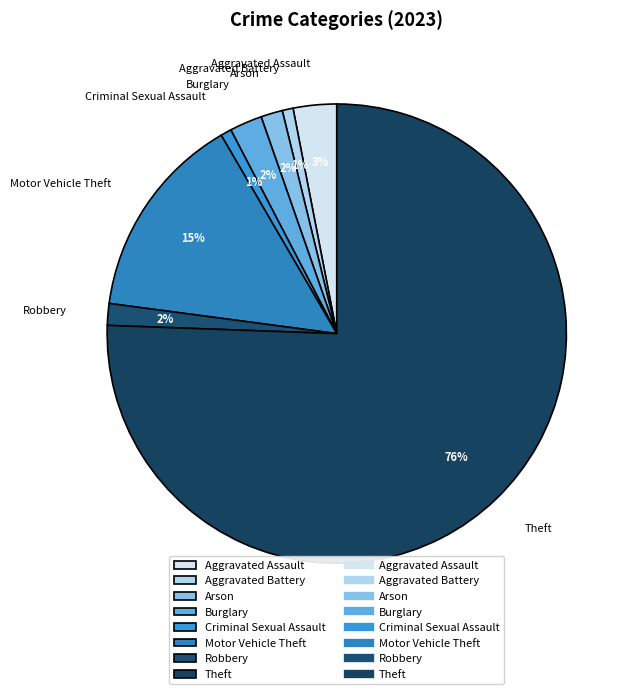

Which slice is the largest?

Theft